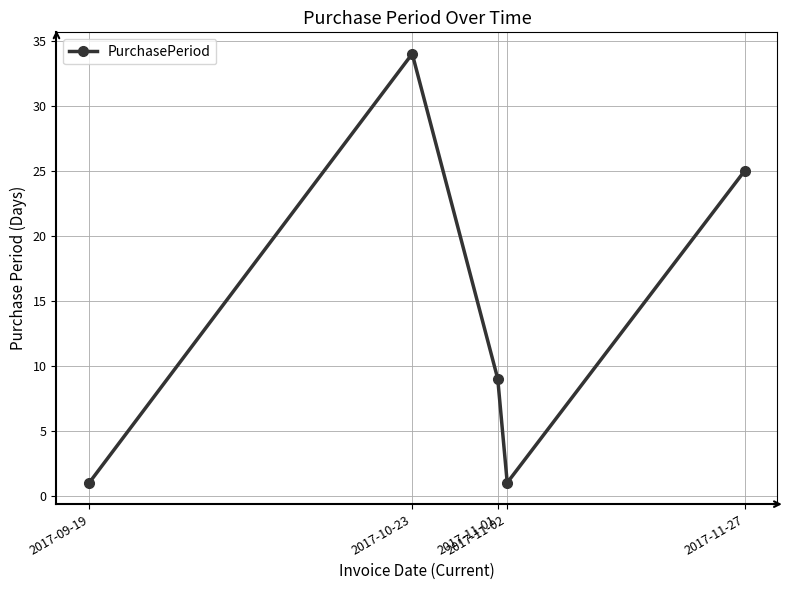

Between 2017-11-01 and 2017-10-23, which is larger?

2017-10-23